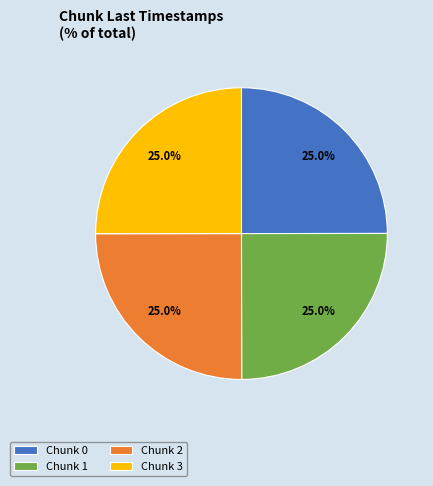

Approximately how many times larger is the value at Chunk 1 compared to Chunk 0?

1.0